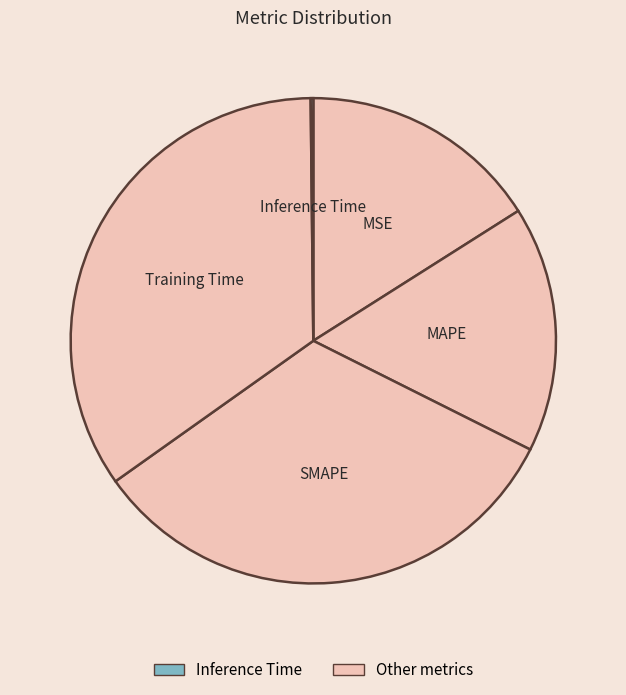

To the nearest percent, what is the difference between the largest and smallest slice percentages?

34%